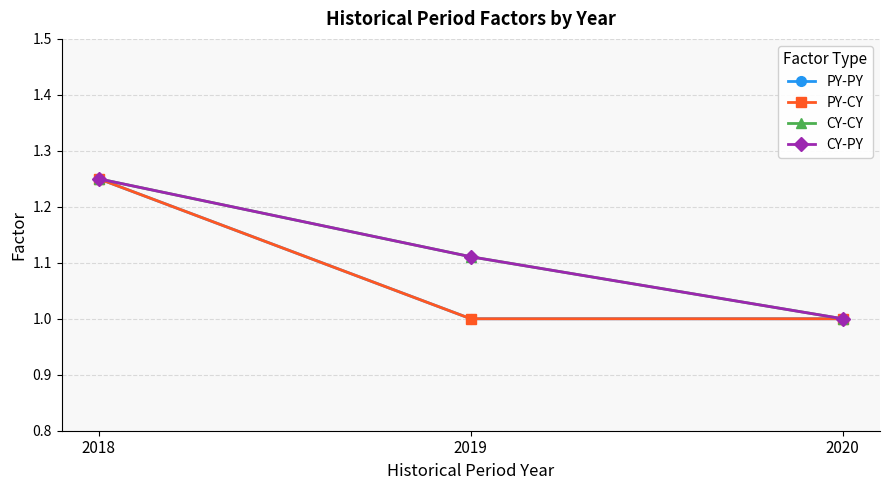

Reading left to right, what are all the values shown in this chart?

PY-PY: 2018=1.2	2019=1.0	2020=1.0
PY-CY: 2018=1.2	2019=1.0	2020=1.0
CY-CY: 2018=1.2	2019=1.1	2020=1.0
CY-PY: 2018=1.2	2019=1.1	2020=1.0